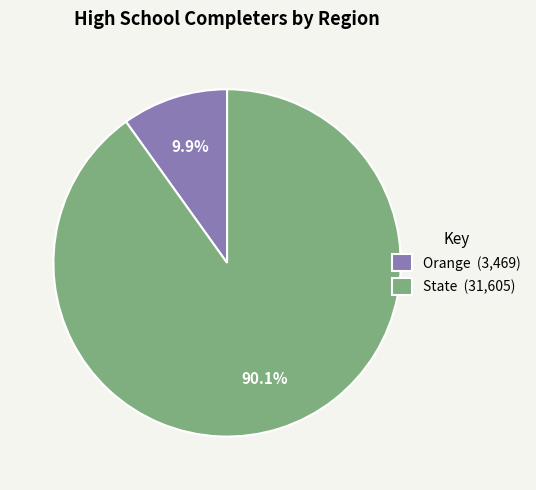

To the nearest percent, what is the difference between the State and Orange slice percentages?

80%